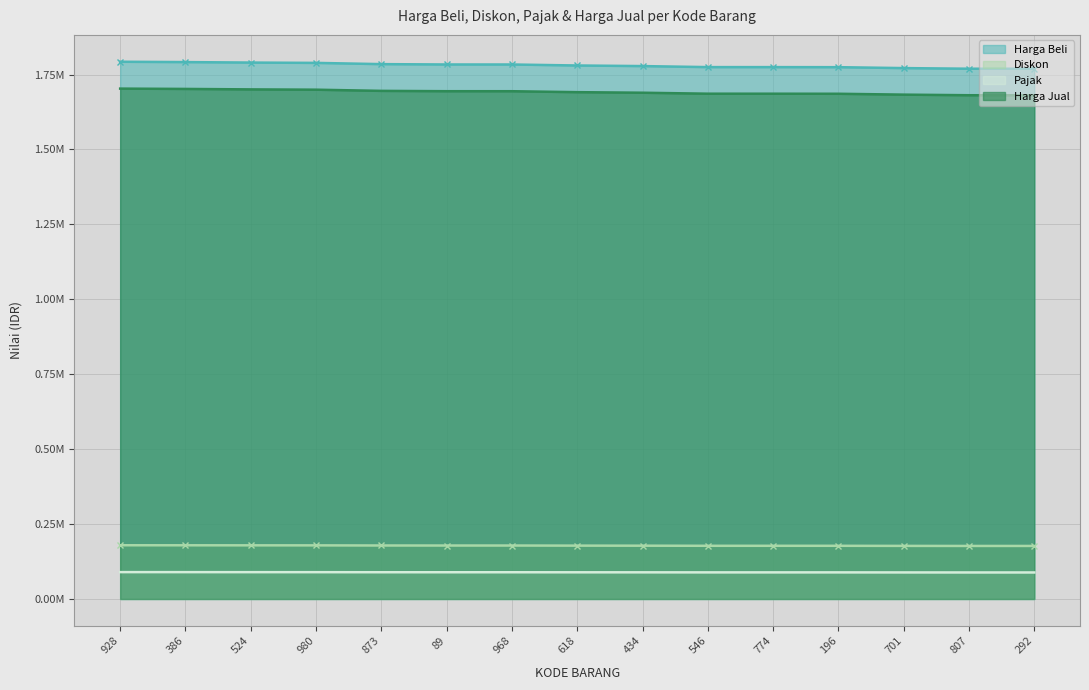

How many data points in Harga Jual are less than 1691325?

7